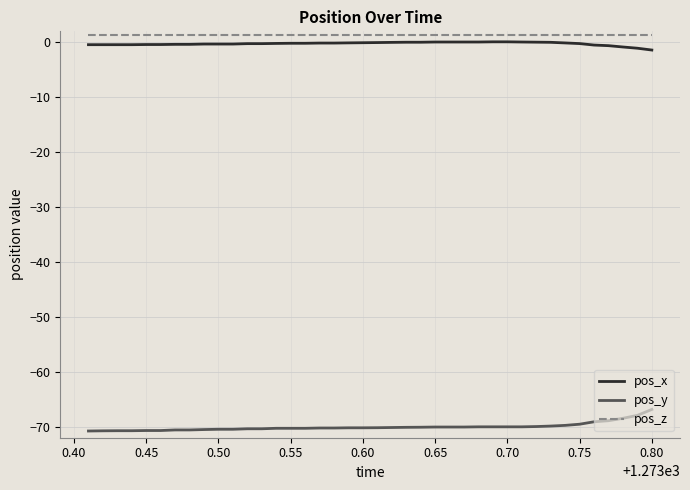

True or false: pos_y and pos_x intersect in this chart.

False